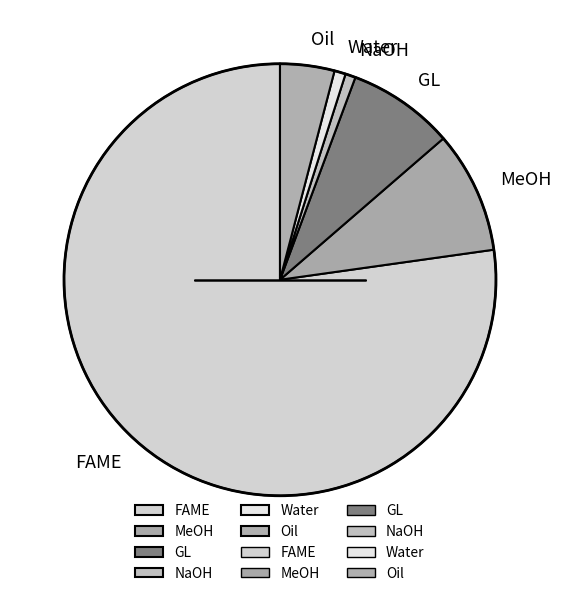

Does FAME account for over 50% of the chart?

Yes